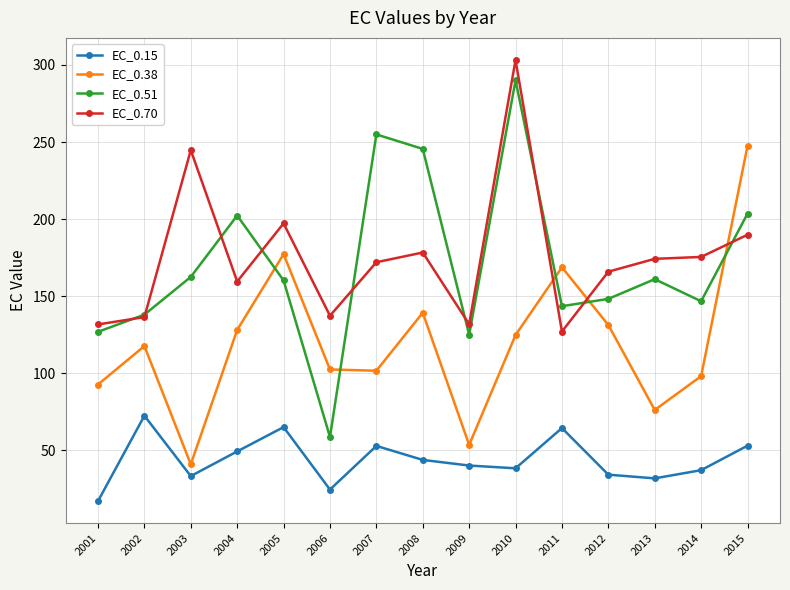

What is the difference between the highest and lowest values at 2004?

153.0